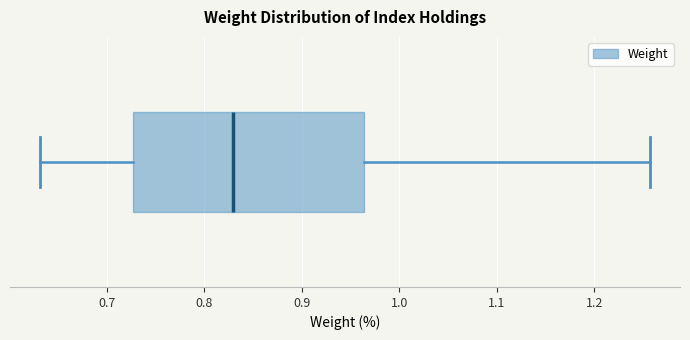

Transcribe this box plot: give where the median line is, the range the box spans, and where the two whiskers end, as read against the x-axis. The values are not printed on the chart, so give them approximately, as read against the axis.

median 0.83, box 0.73 to 0.96, whiskers 0.63 to 1.26